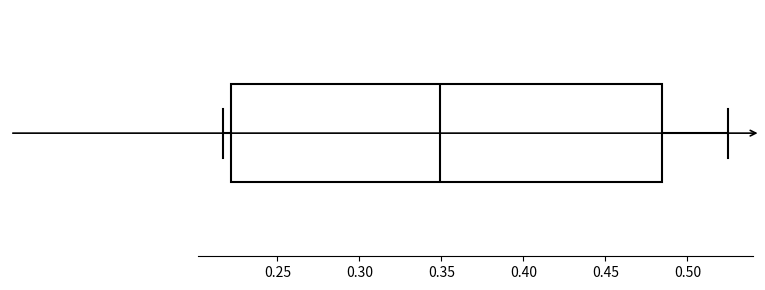

Transcribe this box plot: give where the median line is, the range the box spans, and where the two whiskers end, as read against the x-axis. The values are not printed on the chart, so give them approximately, as read against the axis.

median 0.350, box 0.220 to 0.485, whiskers 0.215 to 0.525